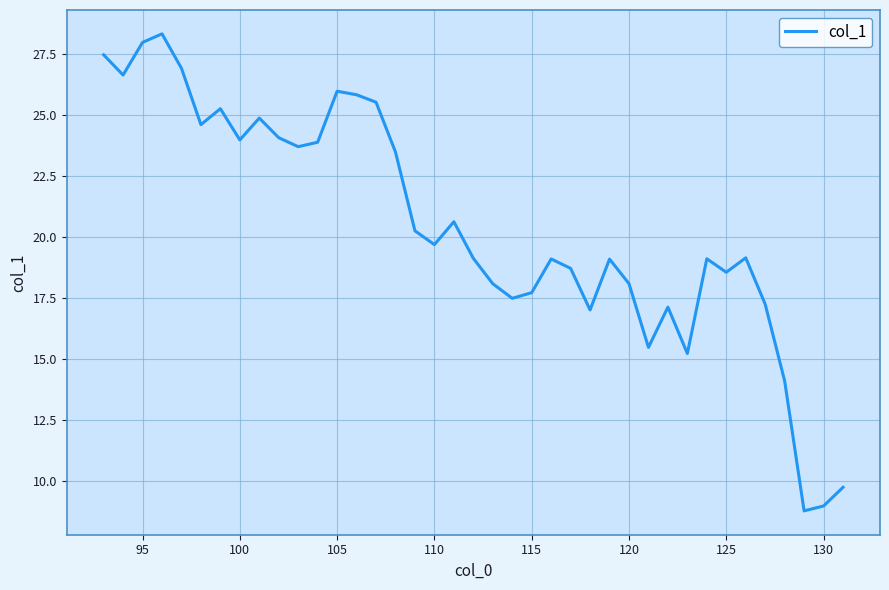

What is the smallest value displayed?

8.8